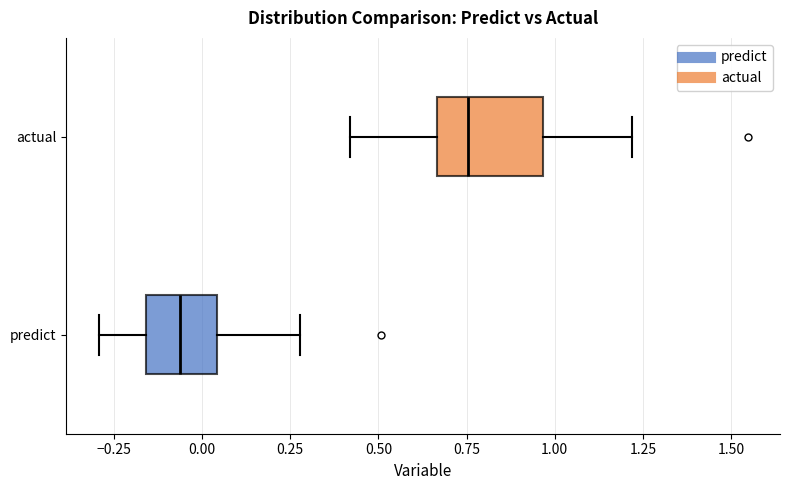

Reading bottom to top, read every box against the x-axis: the position of its median line, the range the box covers, and the ends of its whiskers. The values are not printed on the chart, so give them approximately, as read against the axis.

predict: median -0.05, box -0.15 to 0.05, whiskers -0.30 to 0.30
actual: median 0.75, box 0.65 to 0.95, whiskers 0.40 to 1.20